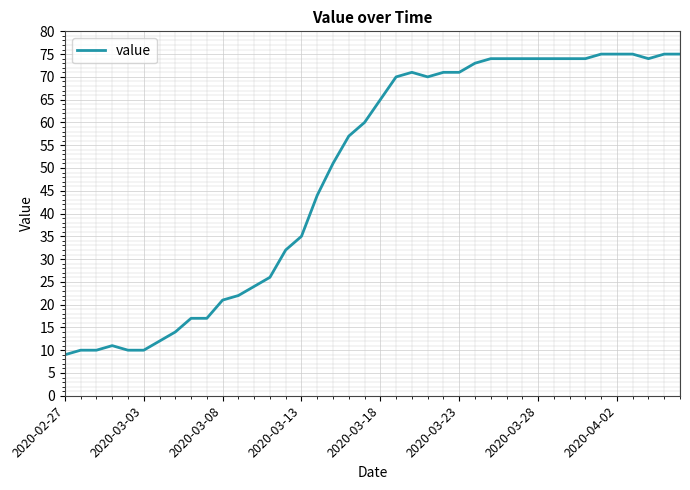

What is the difference between the maximum and minimum values?

66